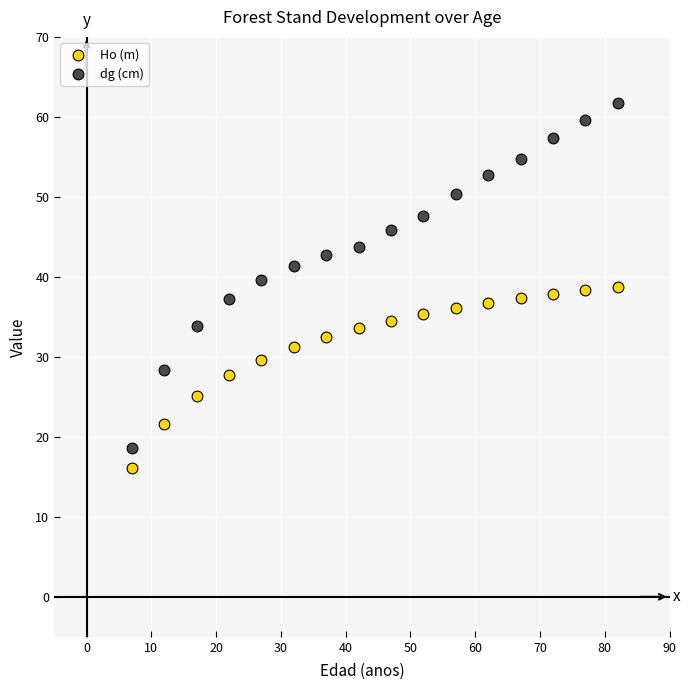

What are all the series names shown in the legend?

Ho (m), dg (cm)